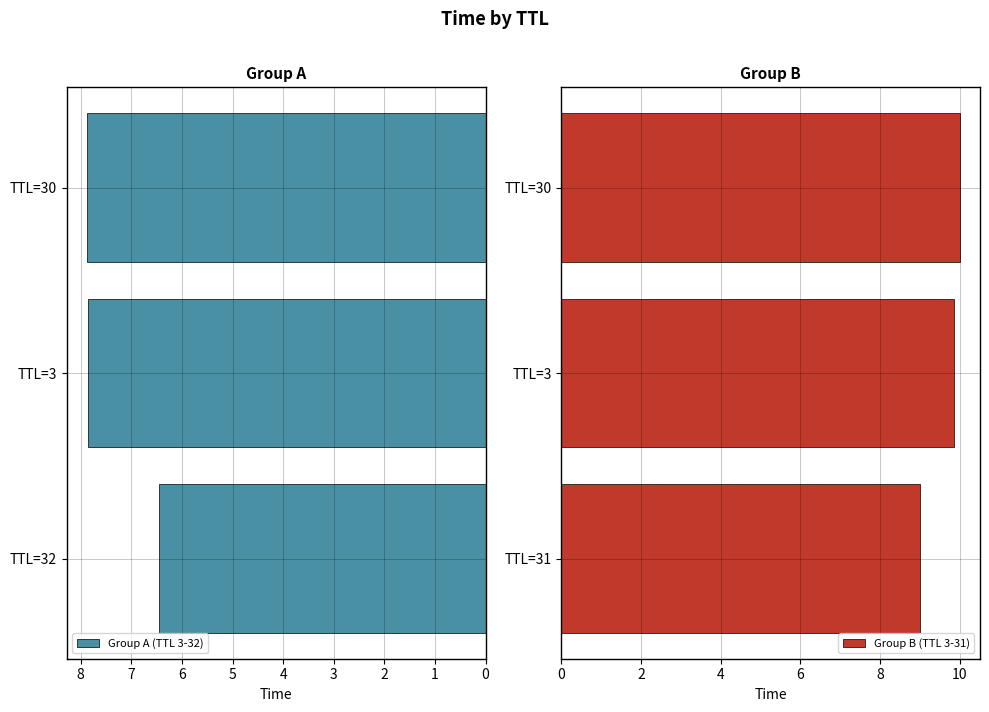

What is the difference between the Group A (TTL 3-32) values at TTL=32 and TTL=3?

1.4